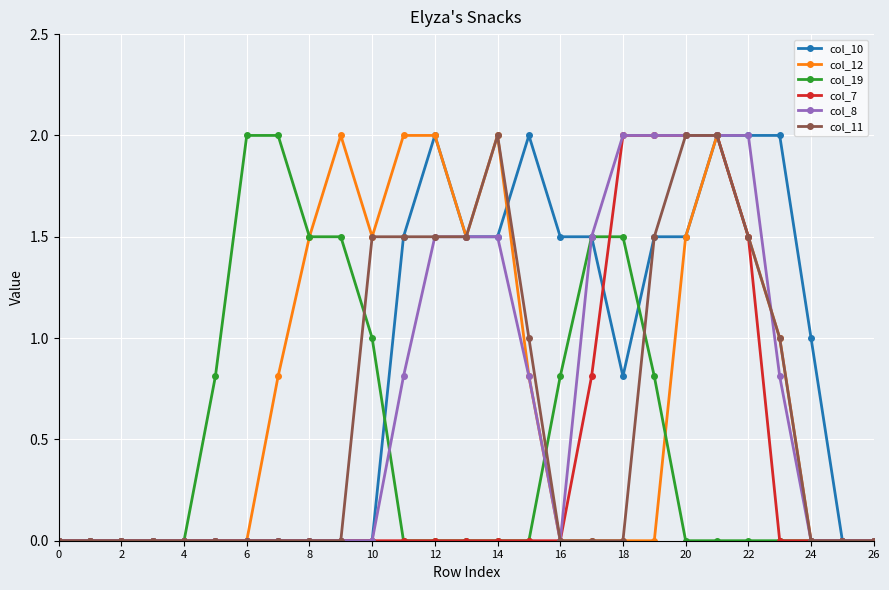

What is the sum of all col_10 values?

22.3